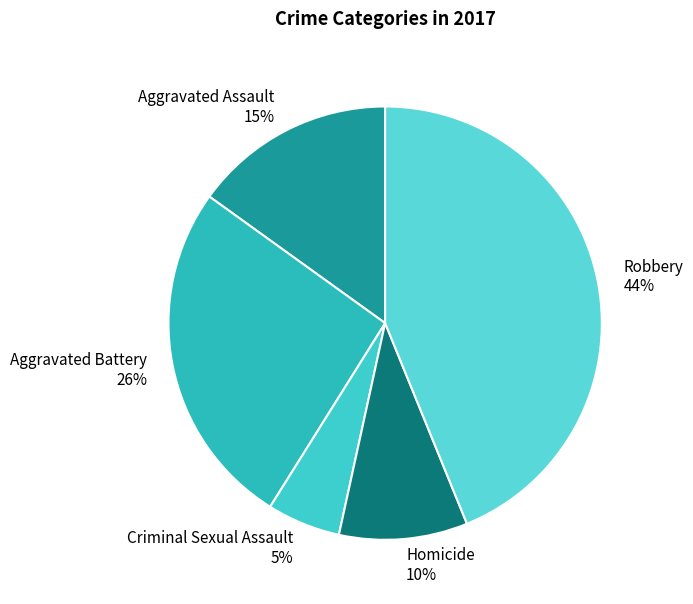

Which category has the smallest portion of the pie?

Criminal Sexual Assault